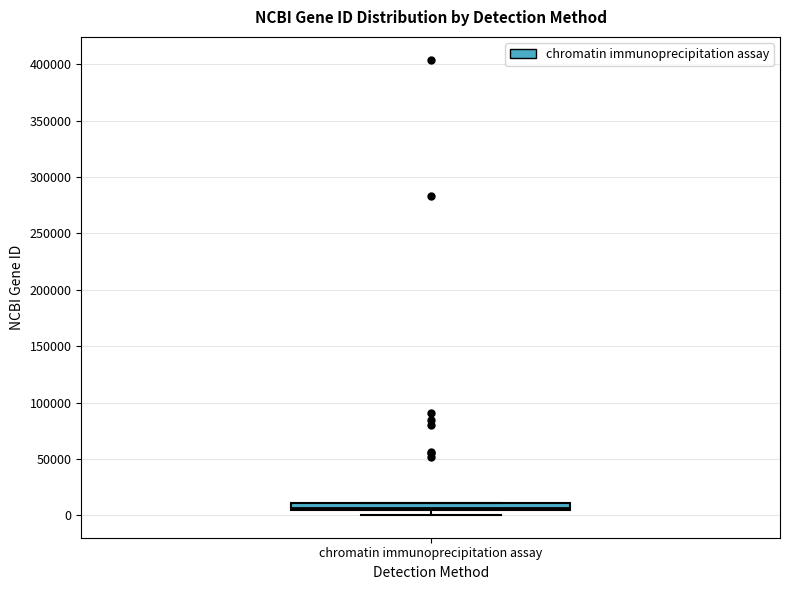

Where is the lower edge of the box for chromatin immunoprecipitation assay on the y-axis? The values are not printed on the chart, so give them approximately, as read against the axis.

5000